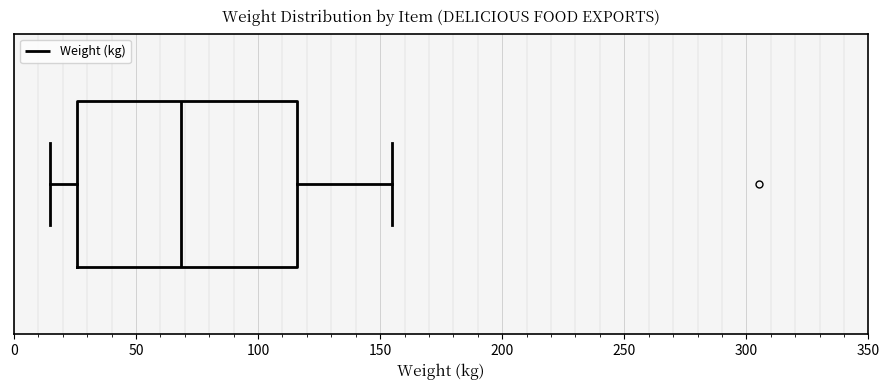

Transcribe this box plot: give where the median line is, the range the box spans, and where the two whiskers end, as read against the x-axis. The values are not printed on the chart, so give them approximately, as read against the axis.

median 70, box 25 to 115, whiskers 15 to 155